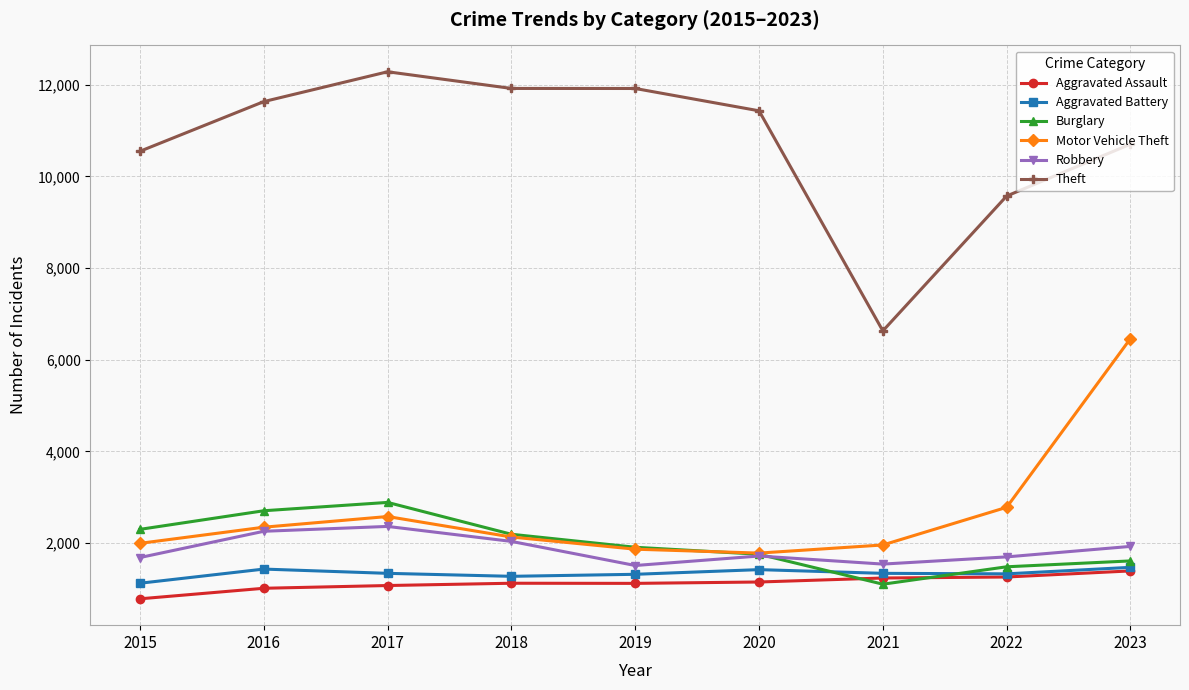

What value does the Theft series have at 2019, to the nearest 10?

11920